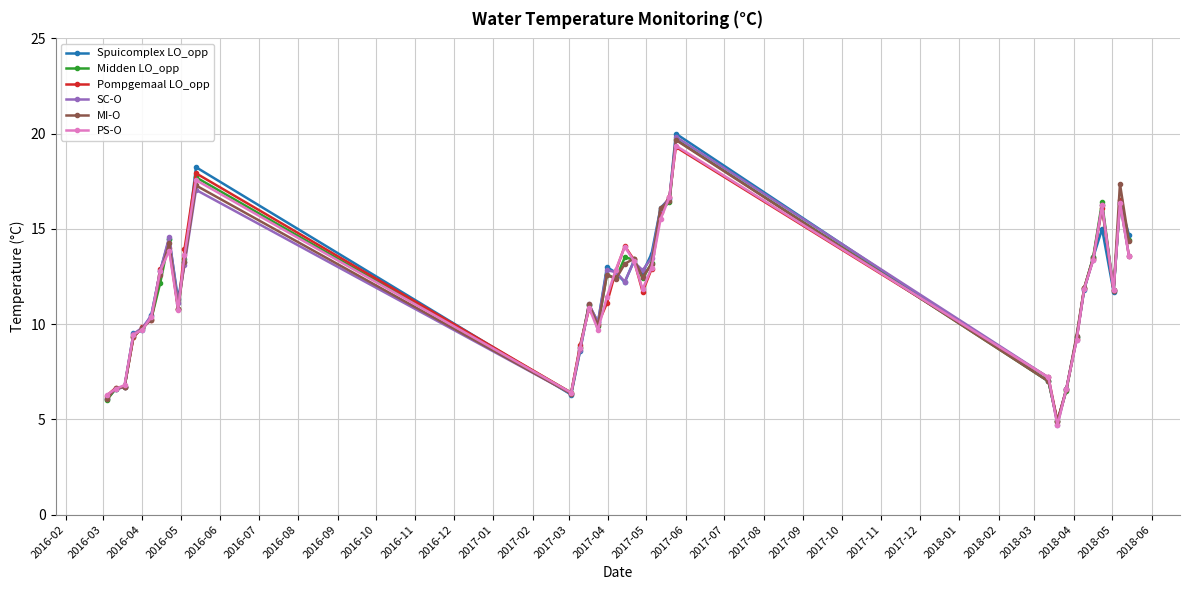

What is the highest value of the Pompgemaal LO_opp series?

19.3